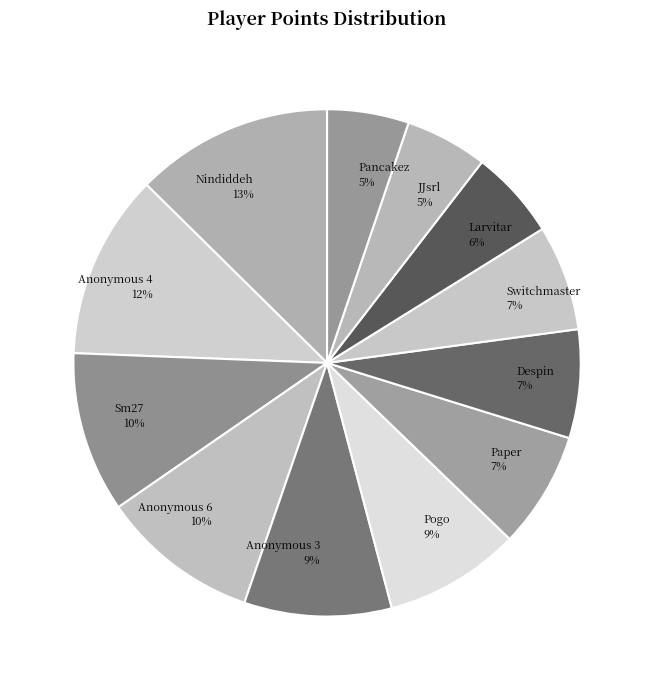

How many segments does this pie chart have?

12